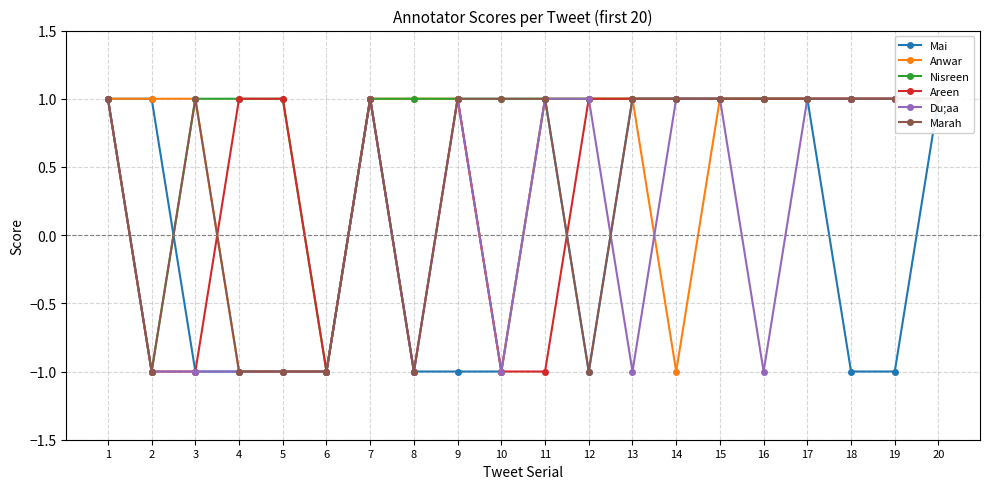

The value of Marah at 9 is 1. True or false?

True